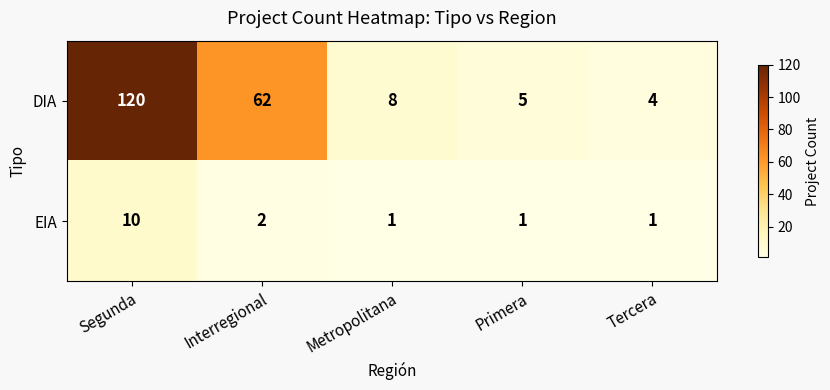

True or false: EIA has a value of 1 at Metropolitana.

True